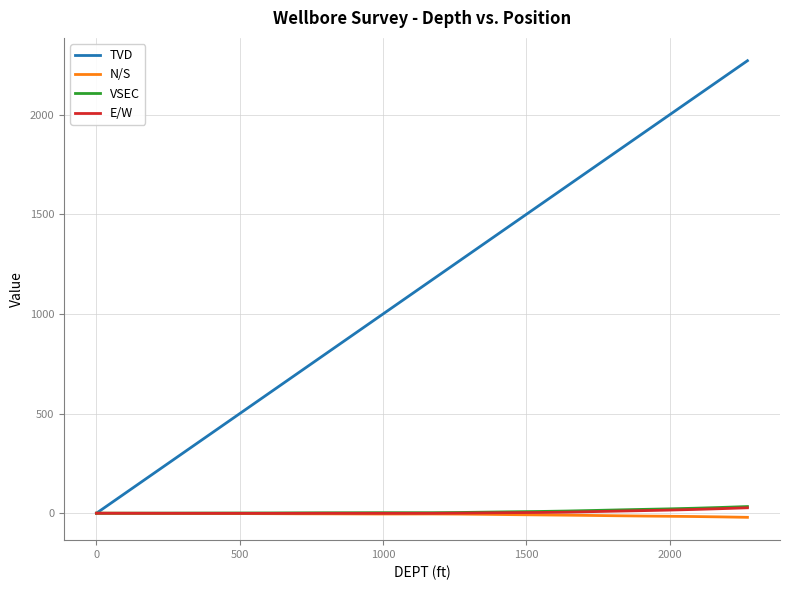

Which series has the largest total across all categories?

TVD